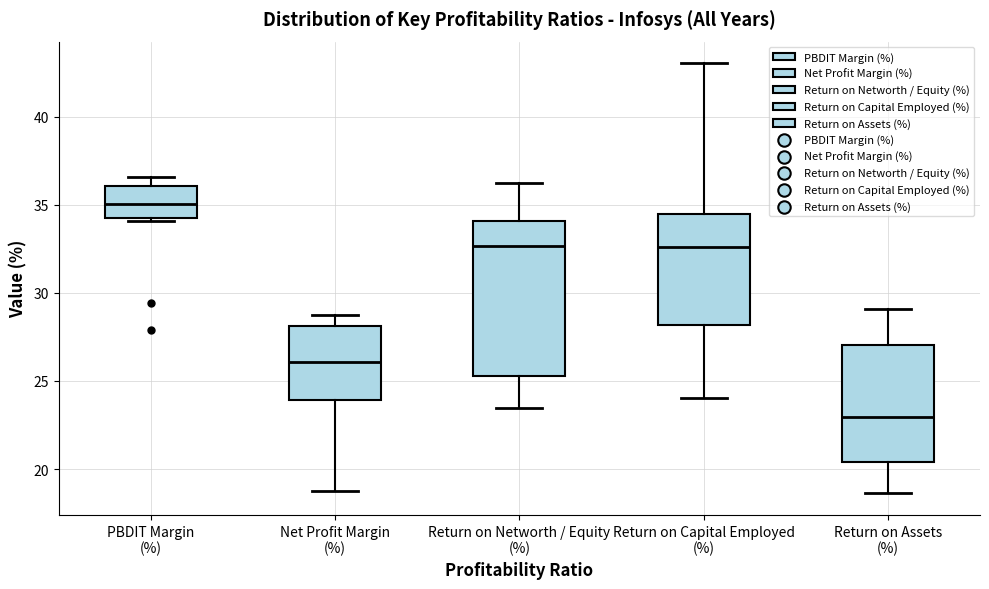

Comparing the boxes themselves (not the whiskers), which one is the tallest?

Return on Networth / Equity (%)